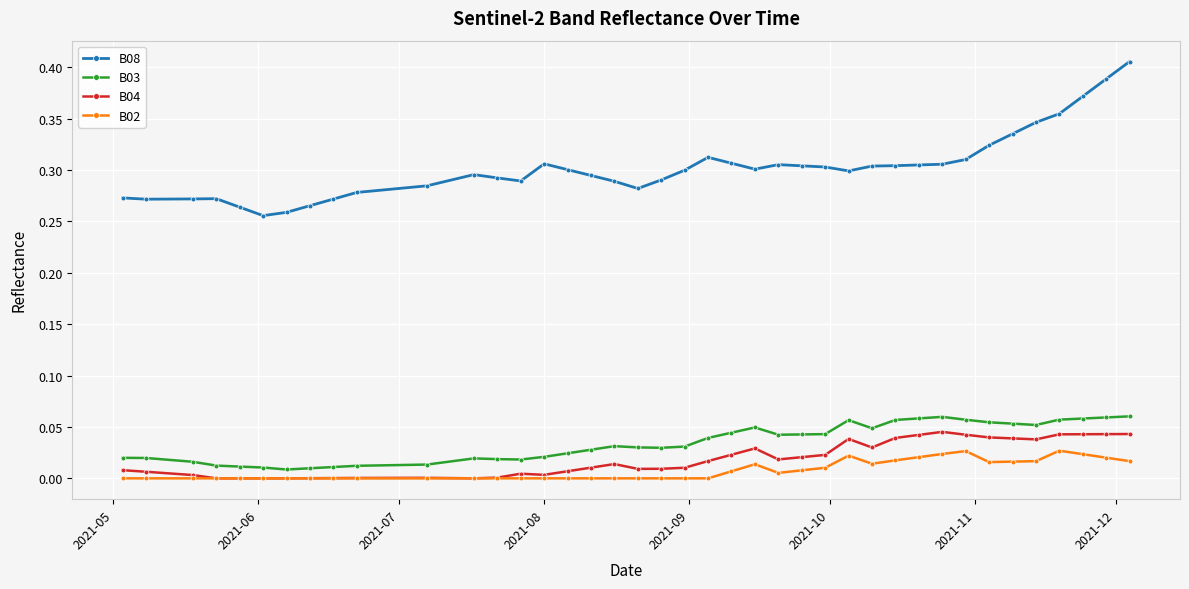

True or false: B03 has more than 2 points higher than both neighbors.

True